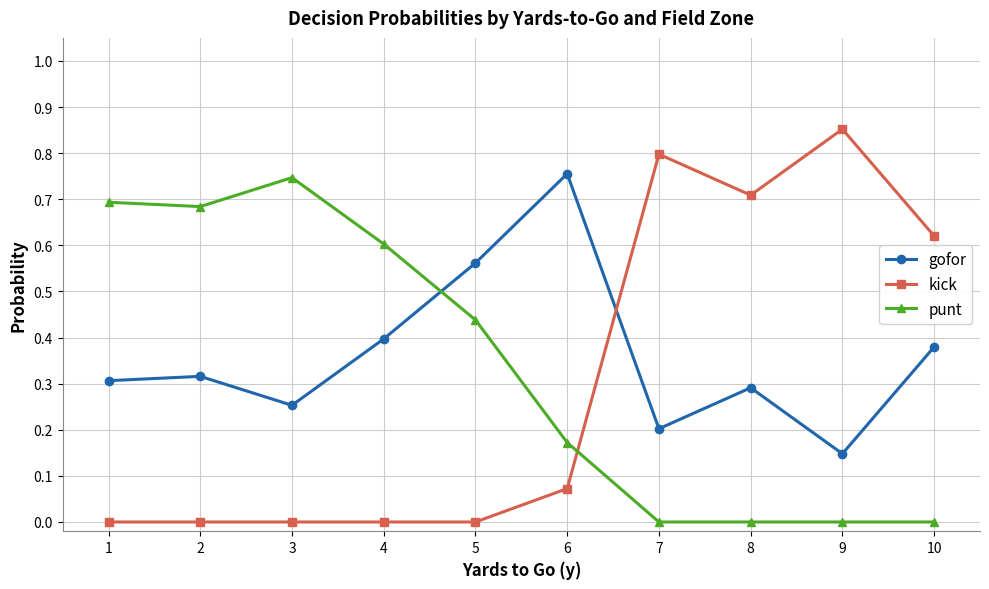

The value of kick at 4 is -0.3. True or false?

False